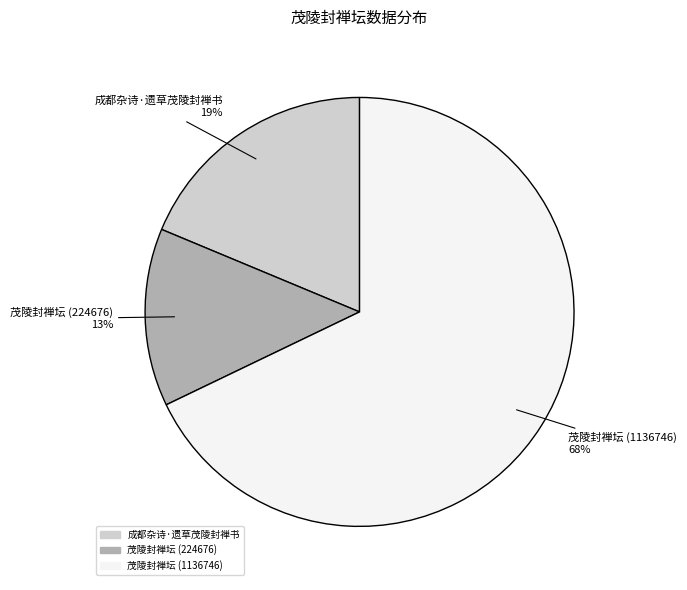

Which has a higher value, 茂陵封禅坛 (1136746) or 茂陵封禅坛 (224676)?

茂陵封禅坛 (1136746)